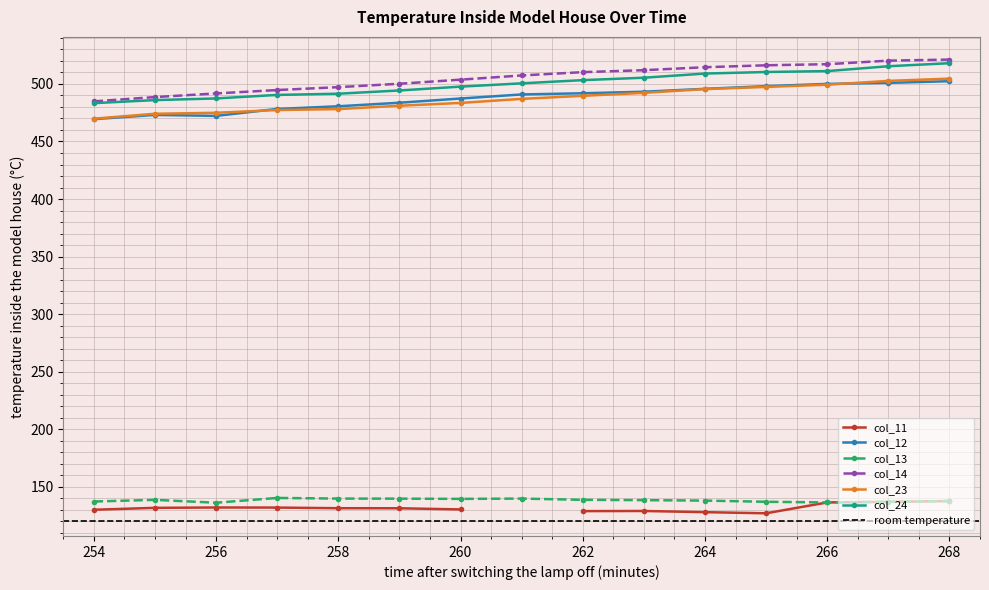

Where does the col_24 series first go above 500?

261